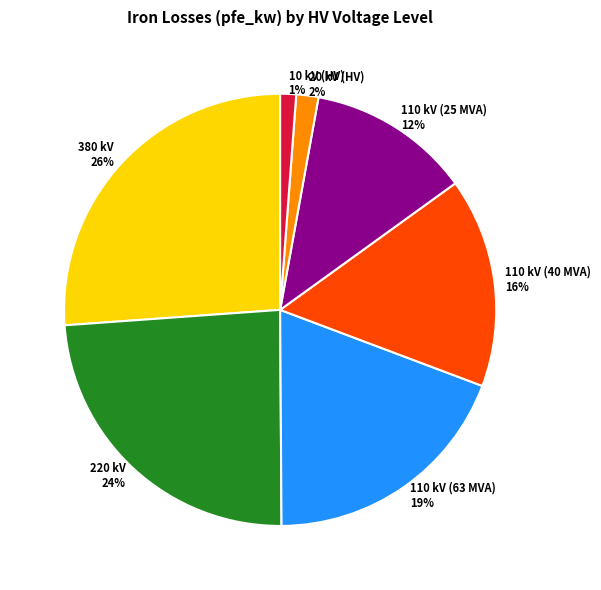

Is 110 kV (25 MVA) the majority of the pie?

No